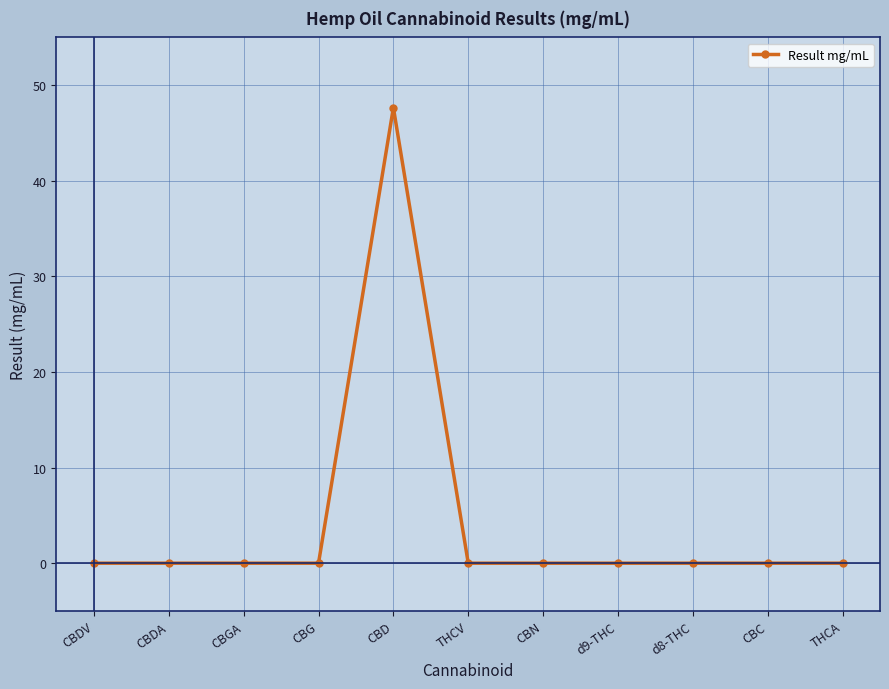

What is the average value?

4.3